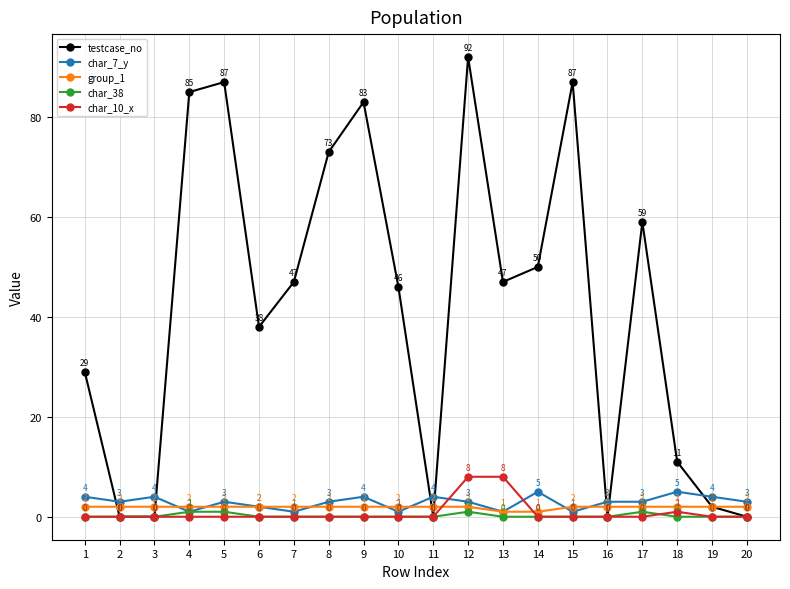

Which series has the widest spread of values?

testcase_no